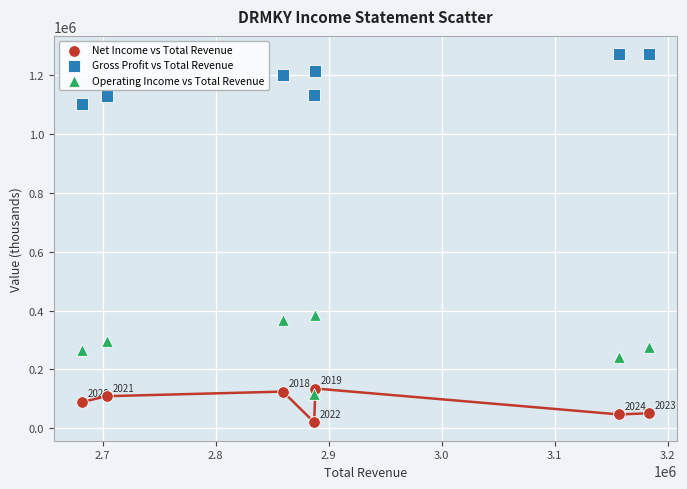

Across all series, what Y value is closest to 645500?

384300